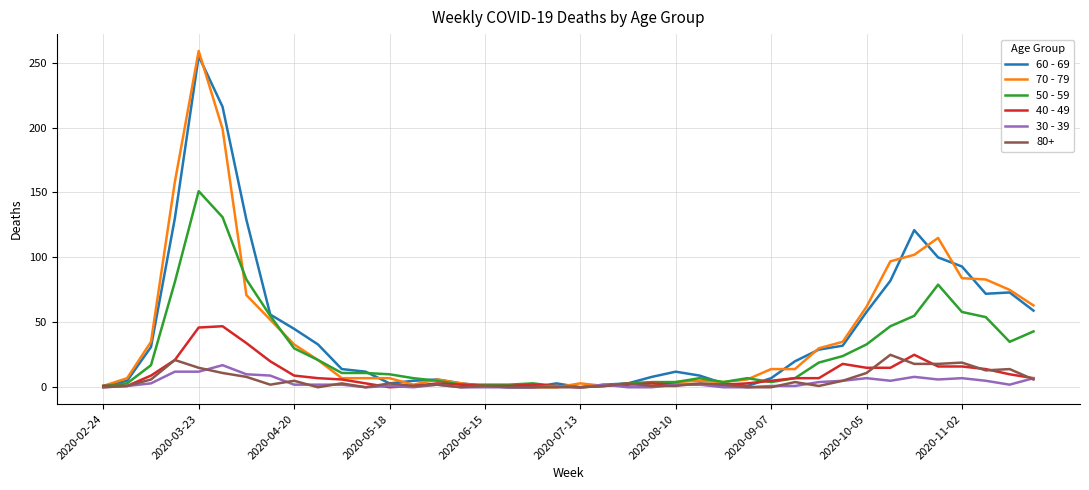

At how many categories does at least one series exceed 156?

3